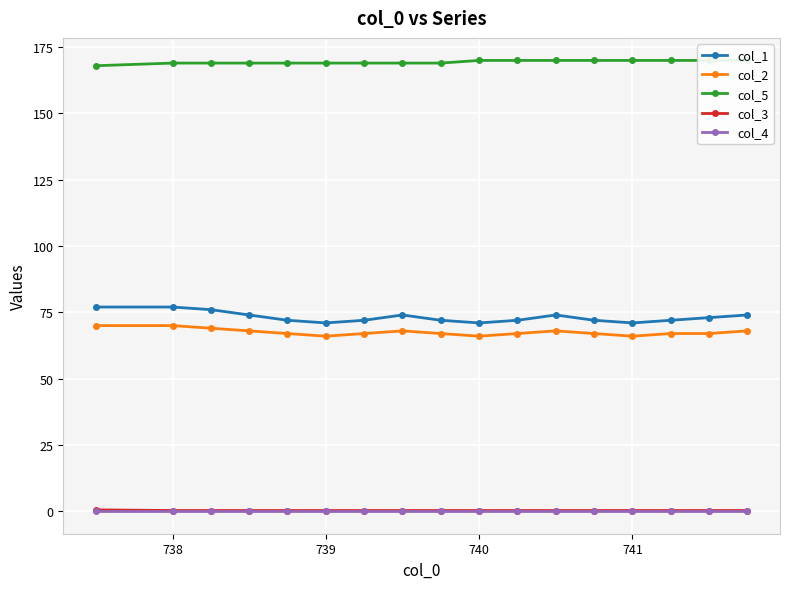

Rank the series by their maximum value, from lowest to highest.

col_4, col_3, col_2, col_1, col_5